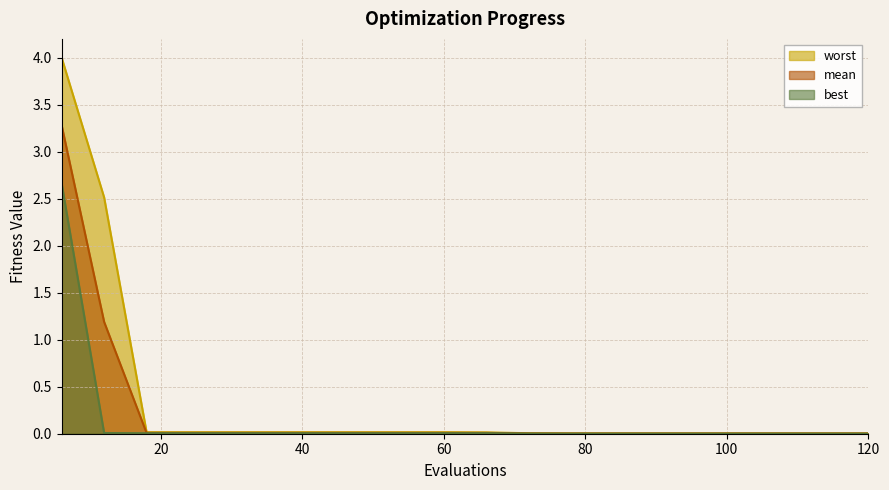

Between 102 and 108, which series saw the biggest shift?

mean